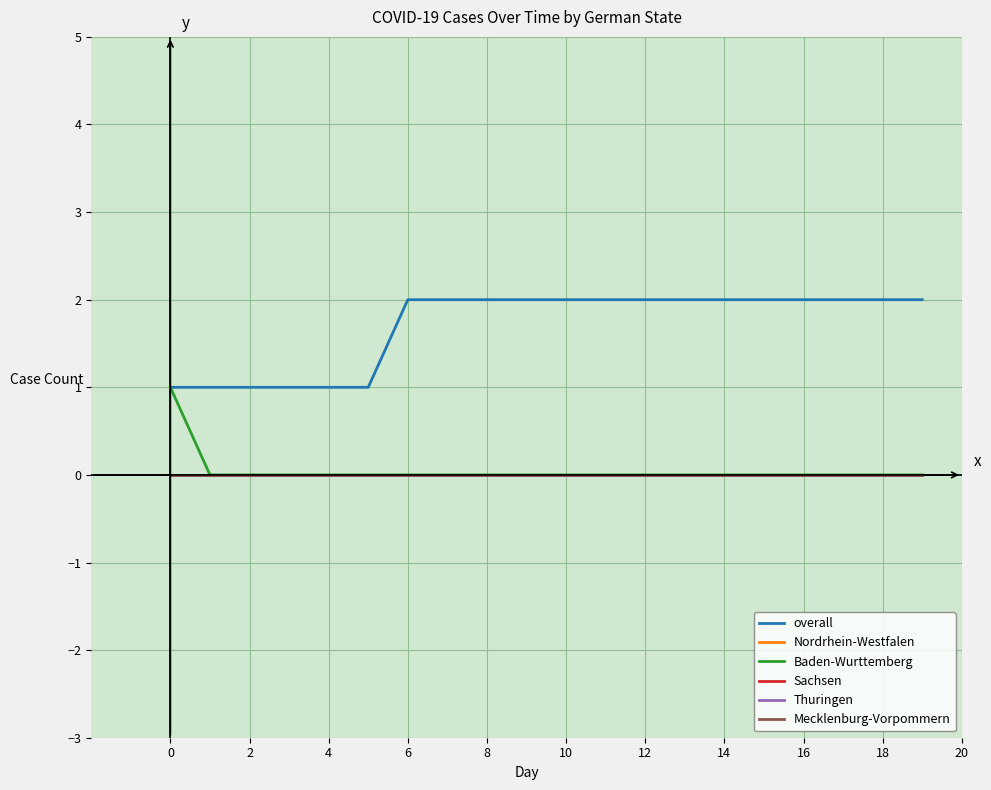

Does the chart have visible grid lines?

Yes